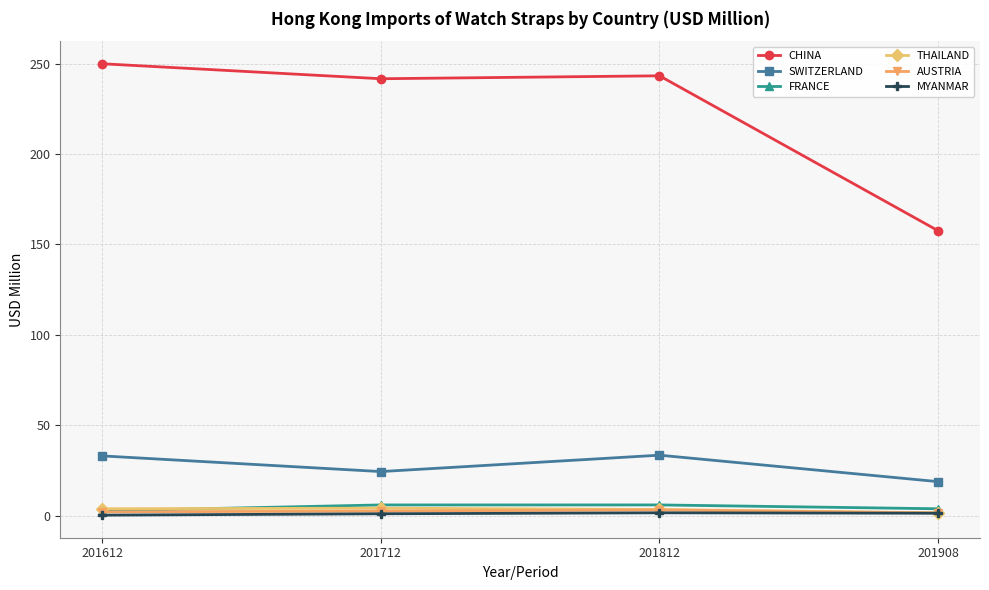

Does the chart have visible grid lines?

Yes